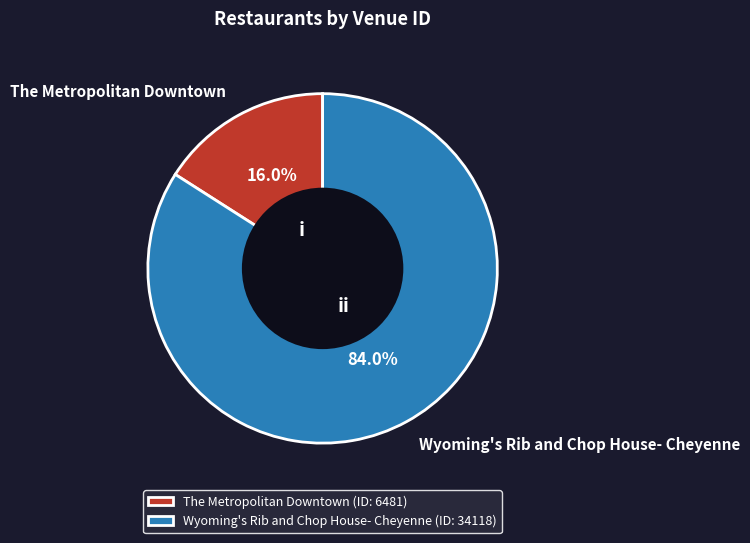

The Wyoming's Rib and Chop House- Cheyenne slice represents 93% of the pie. True or false?

False